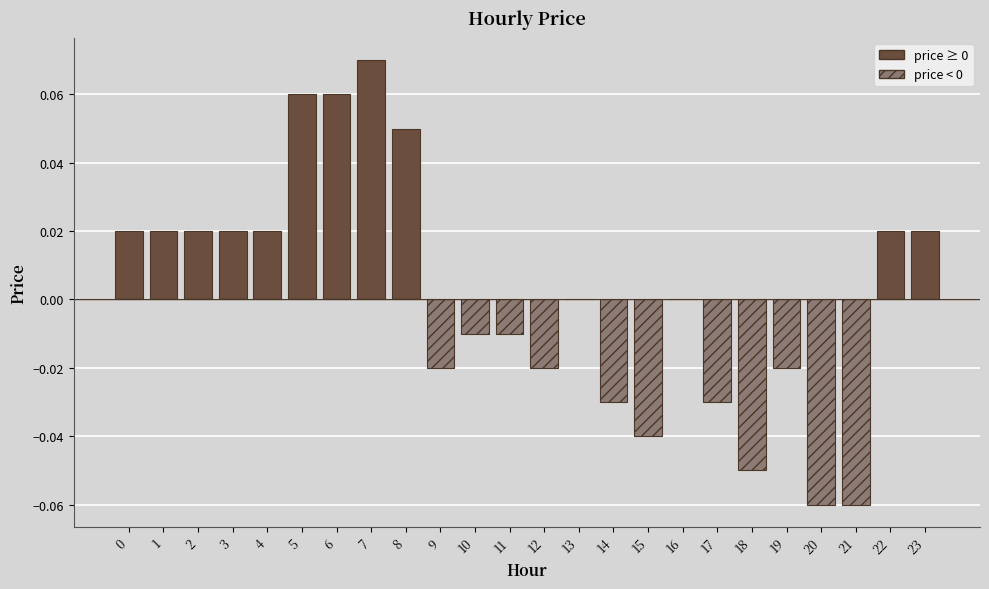

True or false: the data shows -0.0 at 15.

True